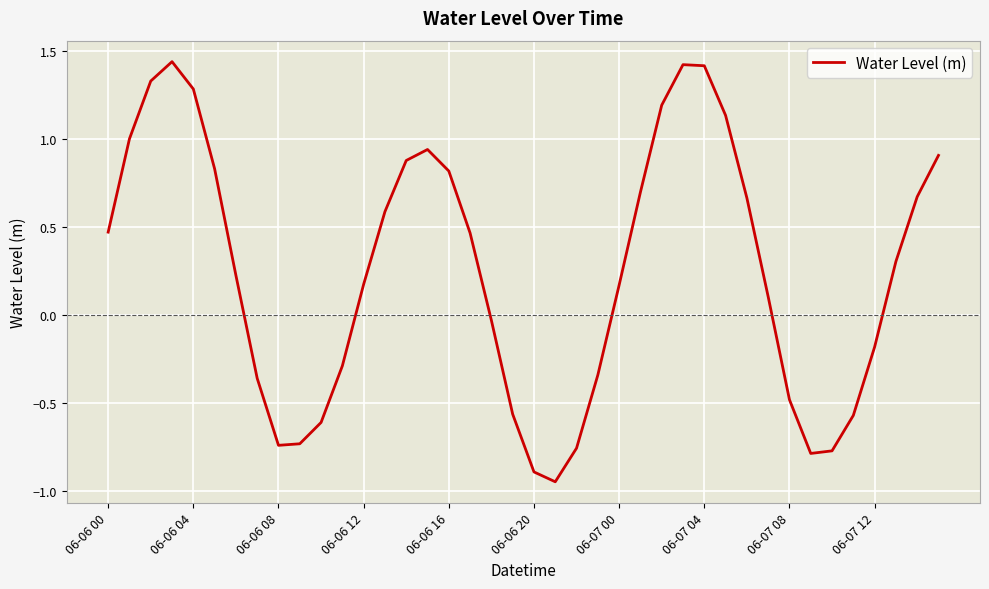

What is the difference between the maximum and minimum values?

2.4